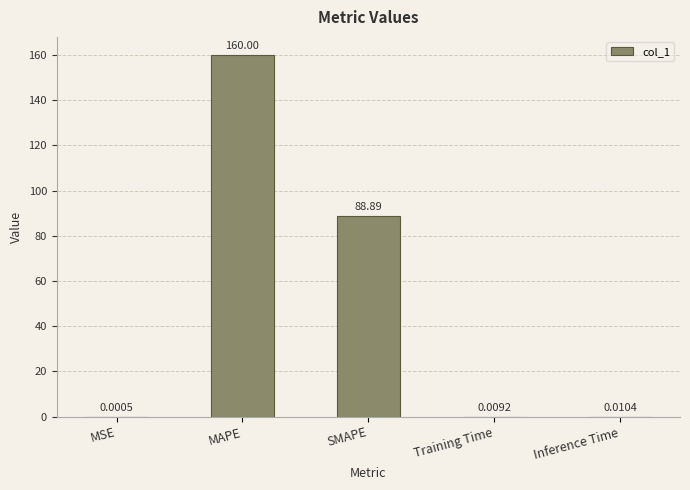

True or false: the data shows 143.1 at SMAPE.

False